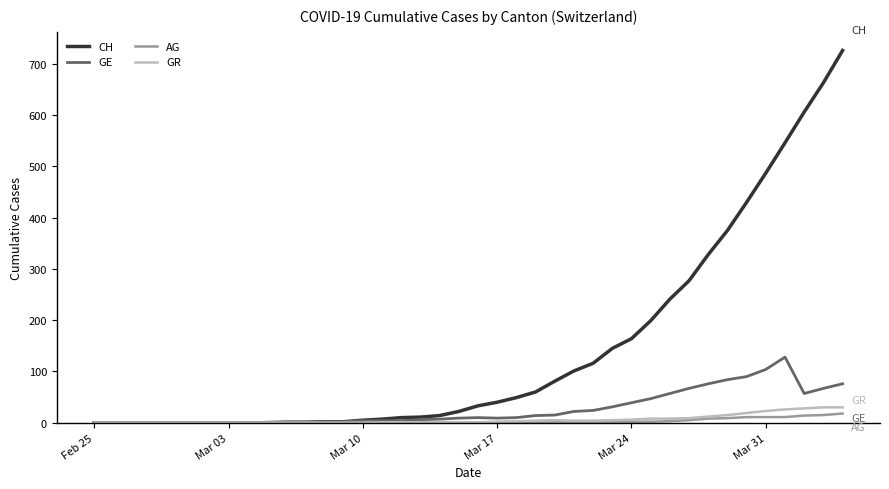

What is the highest value of the CH series?

726